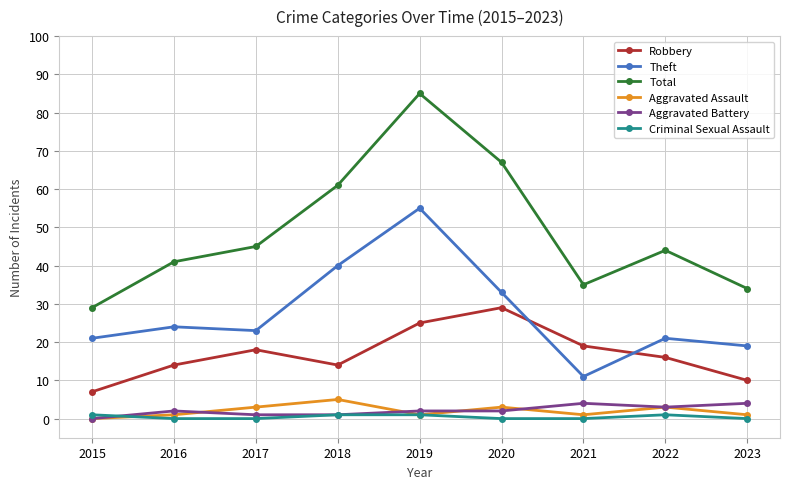

What is the value of the Criminal Sexual Assault point at the 1st from the left?

1